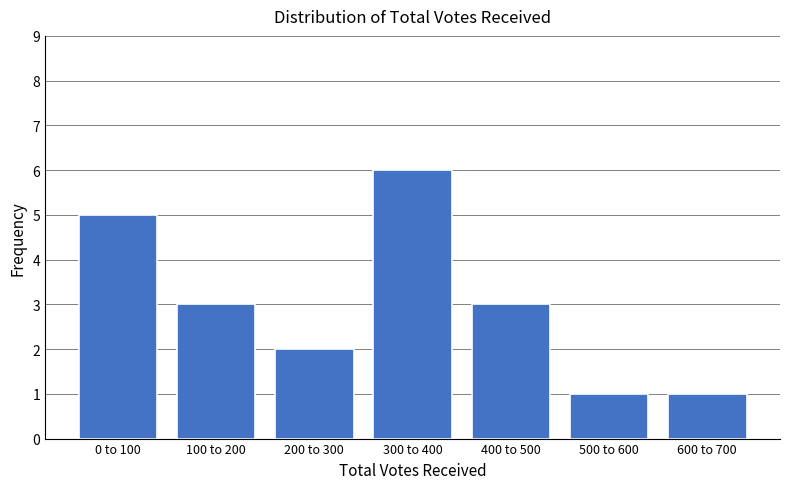

Reading left to right, transcribe all the data shown in this chart.

0 to 100=5	100 to 200=3	200 to 300=2	300 to 400=6	400 to 500=3	500 to 600=1	600 to 700=1